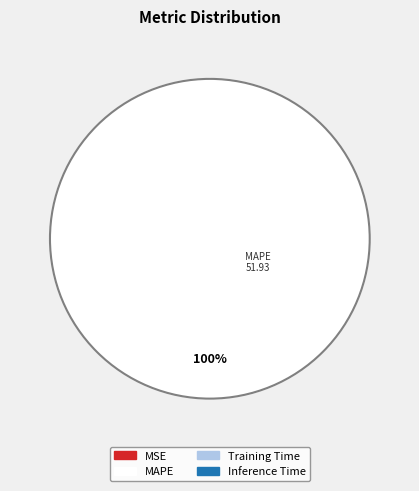

Does any single category account for the majority?

Yes